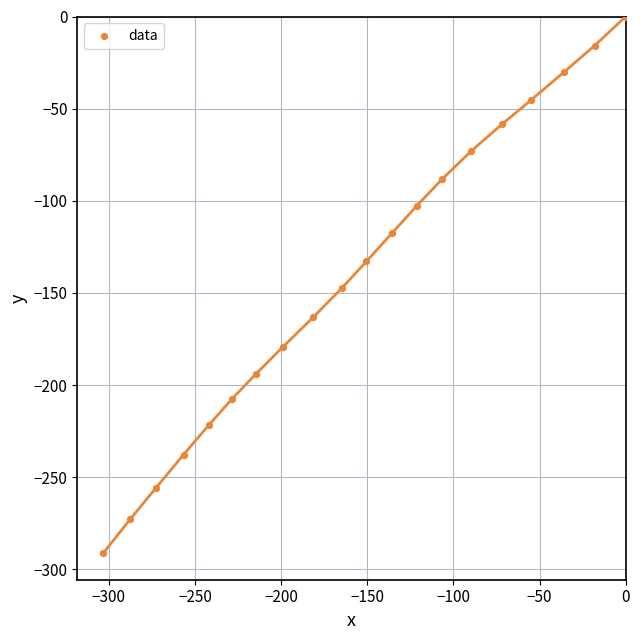

What is the range of X values (max minus min)?

303.2